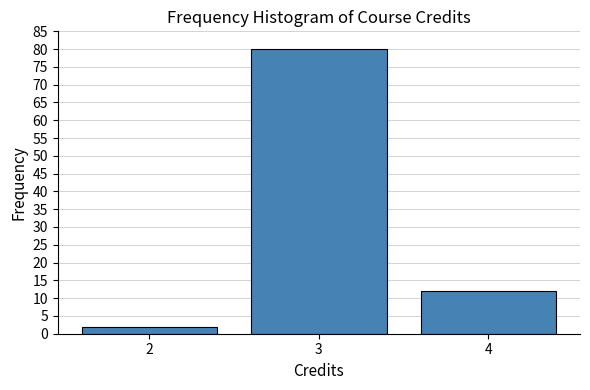

Reading left to right, list every bar in this chart as the range it spans on the x-axis followed by its height. The values are not printed on the chart, so give them approximately, as read against the axis.

1.5 to 2.5: 2
2.5 to 3.5: 80
3.5 to 4.5: 12